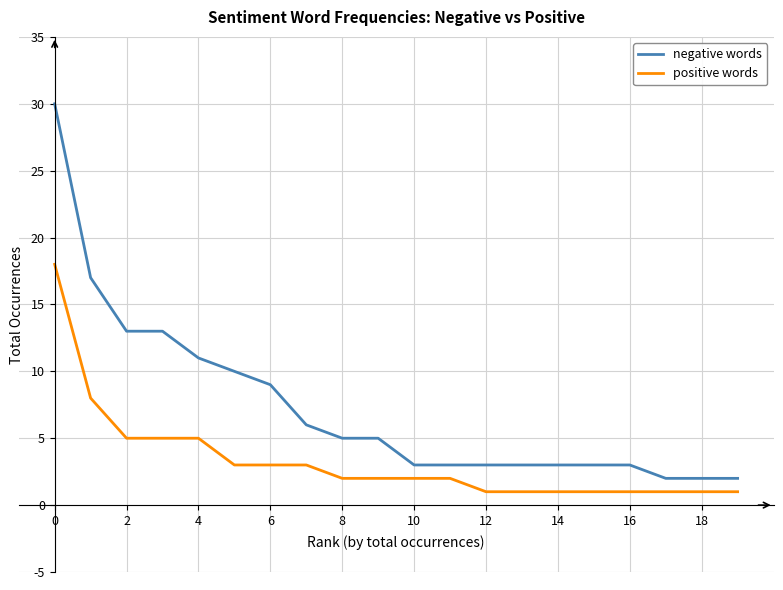

What is the difference between the maximum and second lowest values in the negative words series?

28